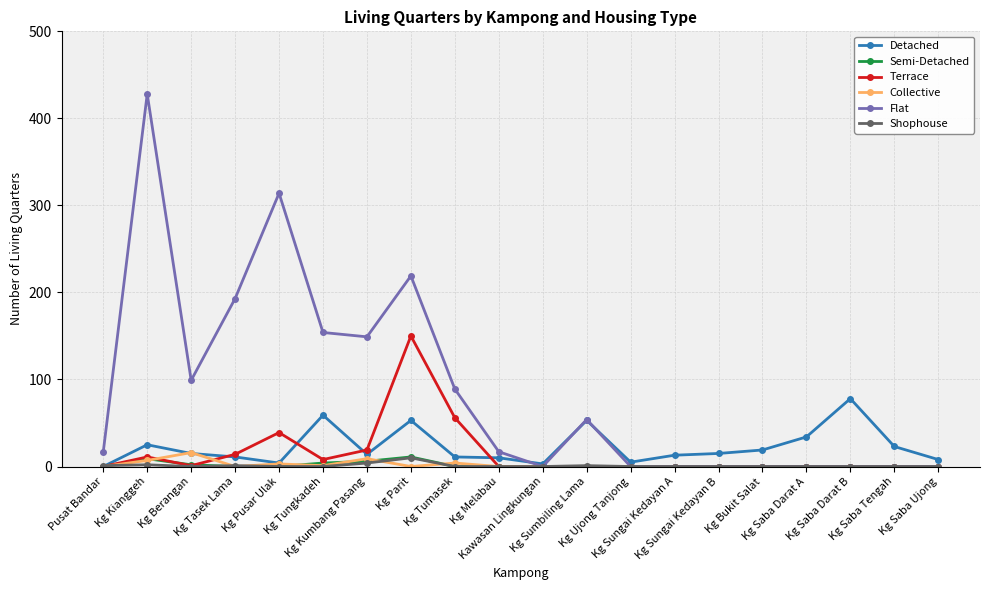

What is the sum of all Collective values?

40